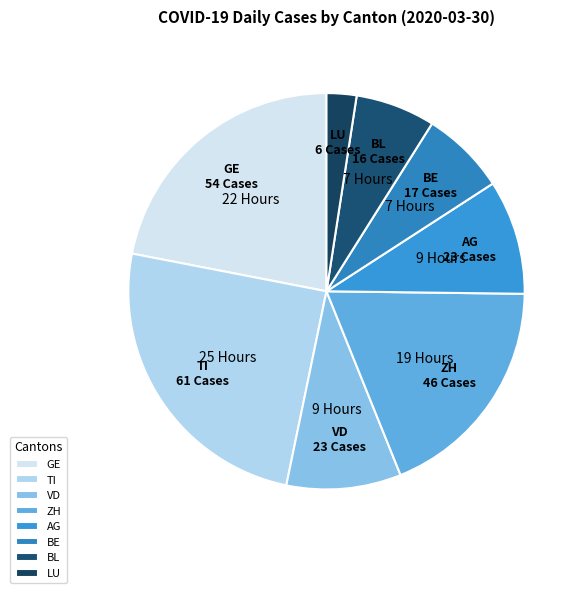

Do BL and GE together represent more than half of the pie?

No